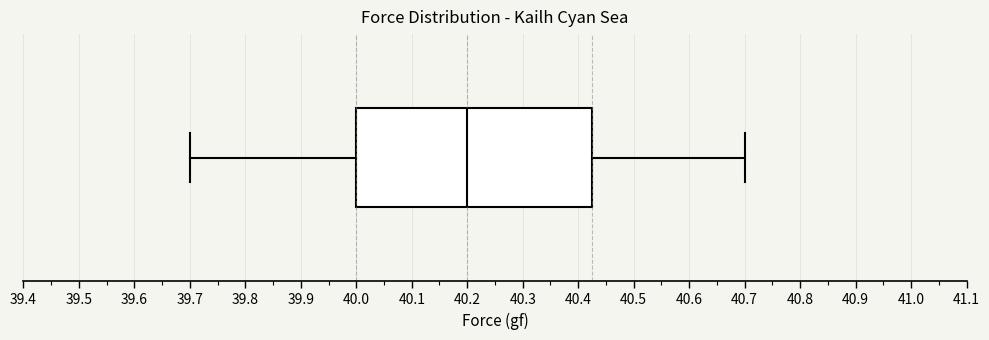

Where does the left whisker of the box end on the x-axis? The values are not printed on the chart, so give them approximately, as read against the axis.

39.70